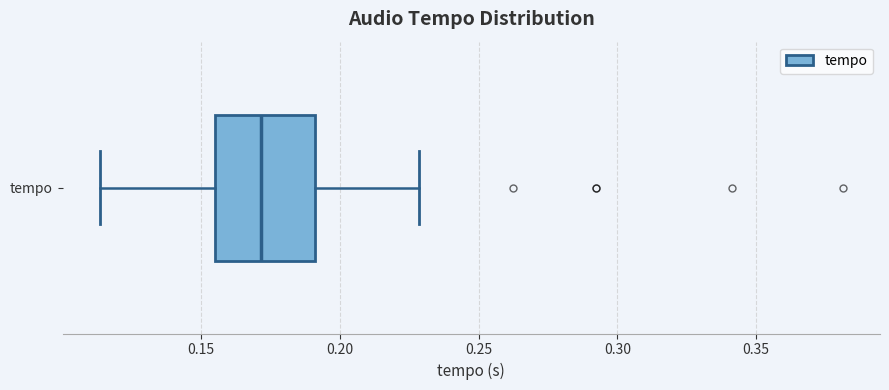

Where does the median line of the box for tempo sit on the x-axis? The values are not printed on the chart, so give them approximately, as read against the axis.

0.170